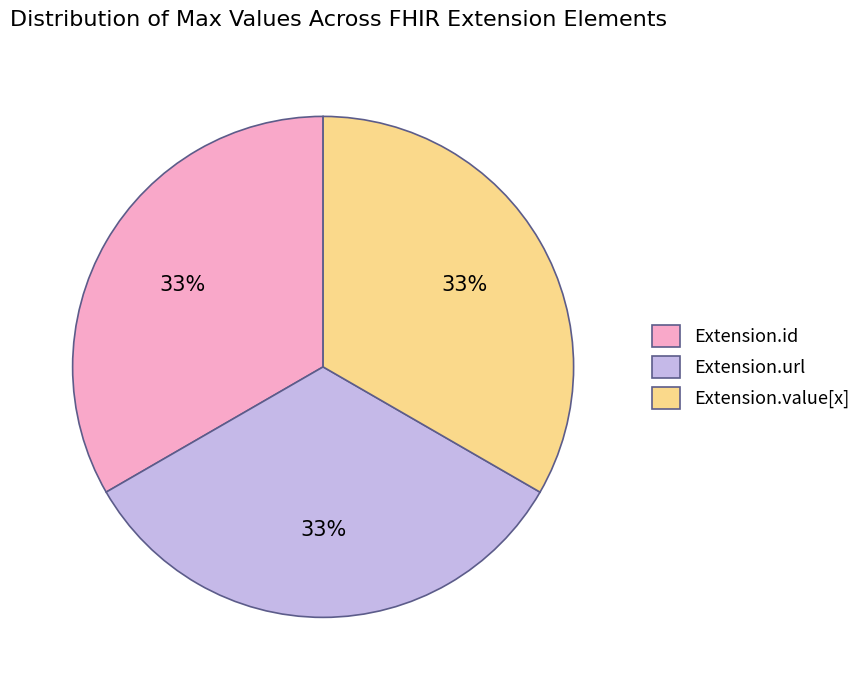

To the nearest percent, what is the average slice percentage?

33%